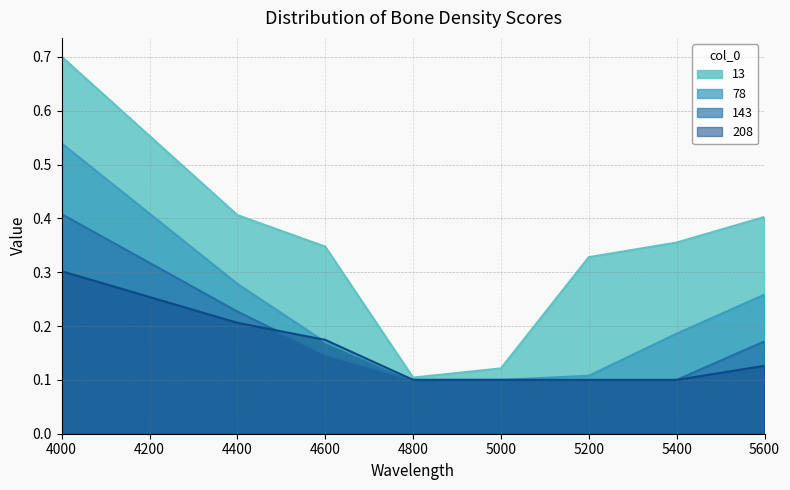

True or false: 13 has a value of 0.3 at 5200.

True